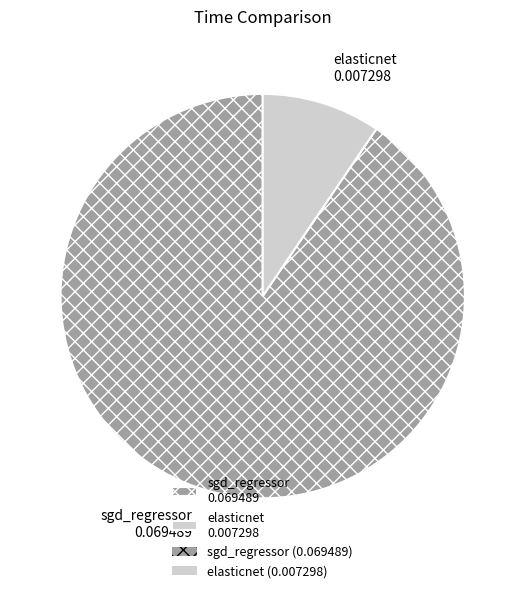

Combined, do sgd_regressor 0.069489 and elasticnet 0.007298 account for over 50%?

Yes